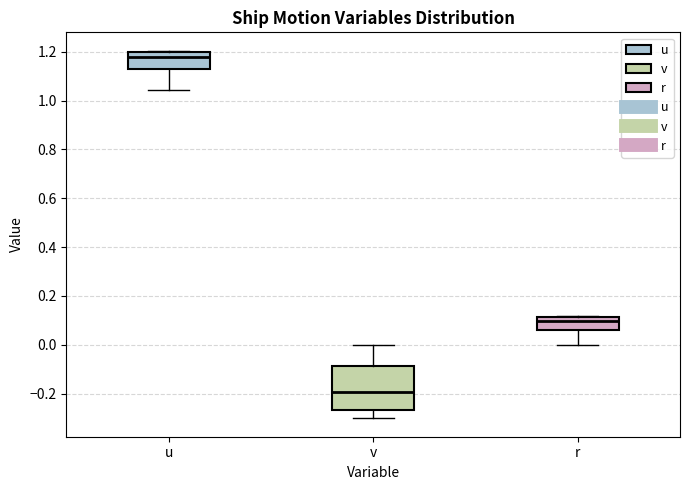

Which box's median line is the highest?

u